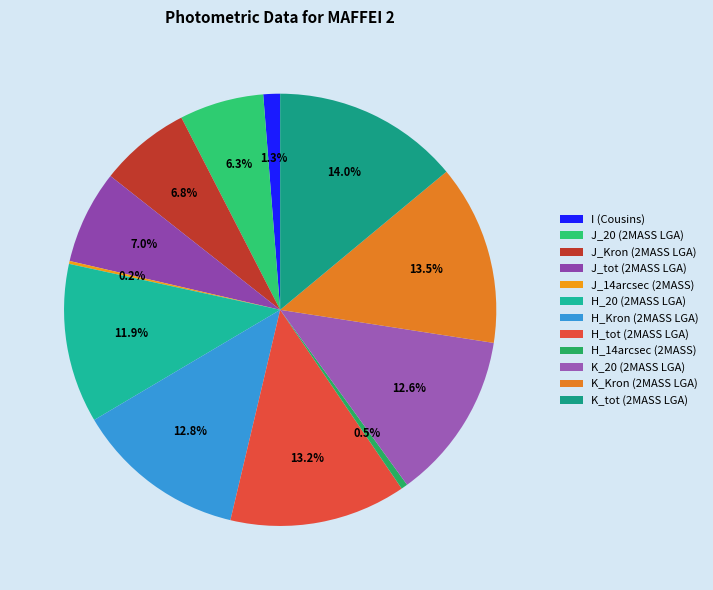

To the nearest percent, what is the difference between the J_20 (2MASS LGA) and J_tot (2MASS LGA) slice percentages?

1%